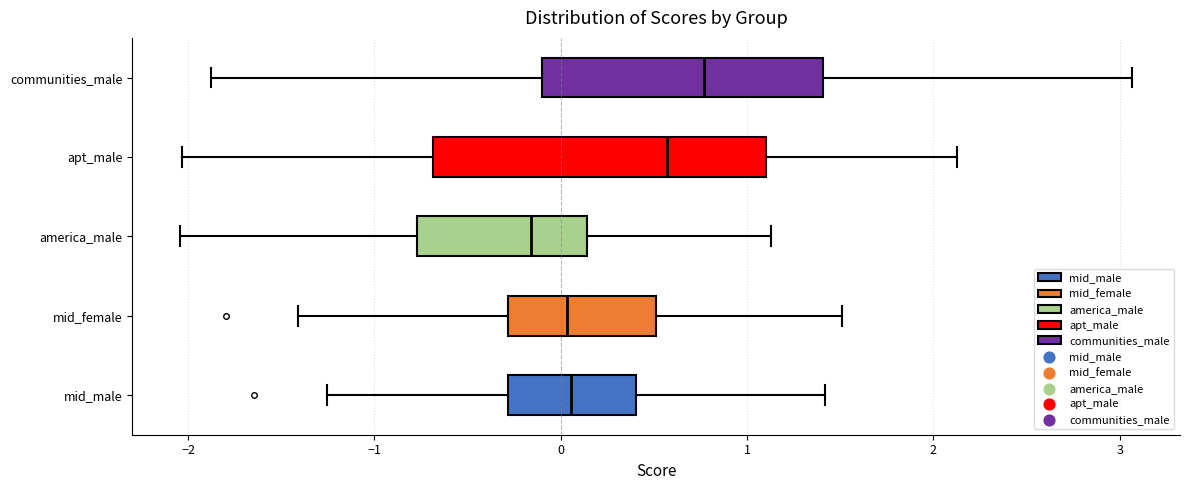

Reading bottom to top, read every box against the x-axis: the position of its median line, the range the box covers, and the ends of its whiskers. The values are not printed on the chart, so give them approximately, as read against the axis.

mid_male: median 0.1, box -0.3 to 0.4, whiskers -1.3 to 1.4
mid_female: median 0.0, box -0.3 to 0.5, whiskers -1.4 to 1.5
america_male: median -0.2, box -0.8 to 0.1, whiskers -2.0 to 1.1
apt_male: median 0.6, box -0.7 to 1.1, whiskers -2.0 to 2.1
communities_male: median 0.8, box -0.1 to 1.4, whiskers -1.9 to 3.1